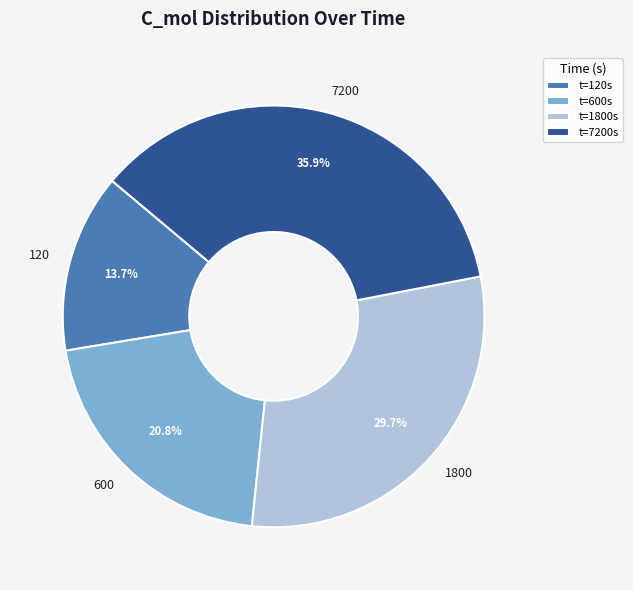

What percentage is the 7200 slice, to the nearest percent?

36%